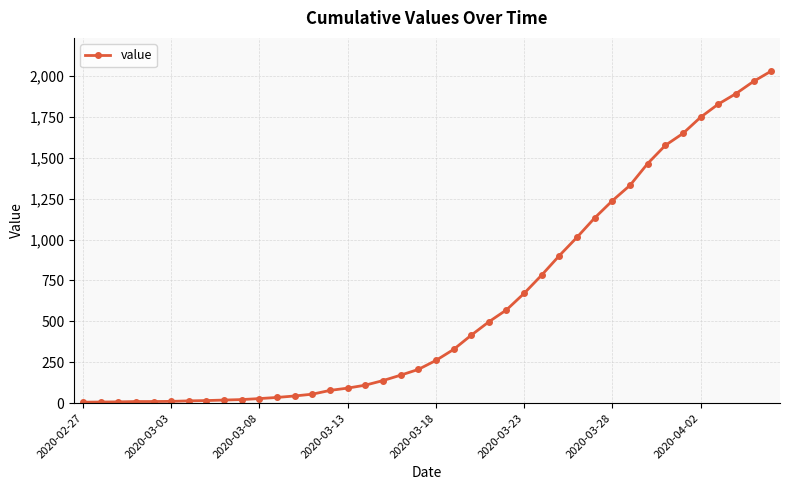

What is the sum of all values?

24368